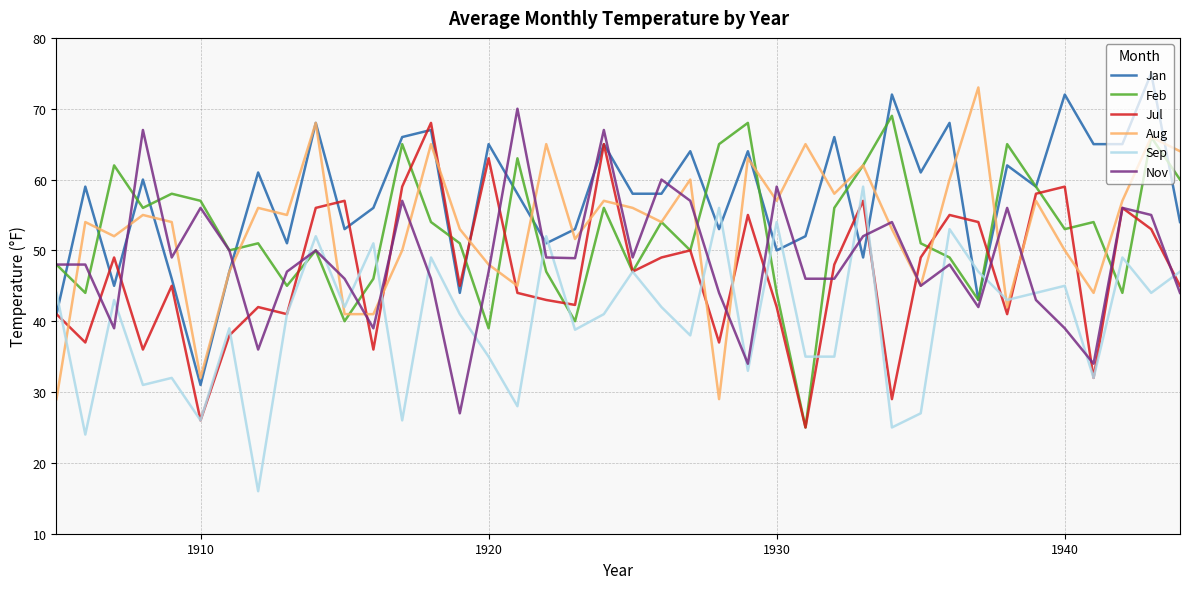

Which series ends up on top after the final intersection of Nov and Sep?

Sep